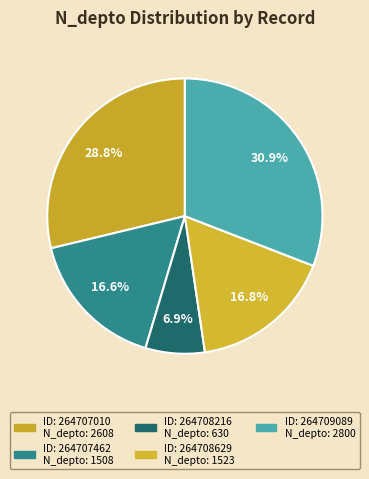

How many slices are in this pie chart?

5